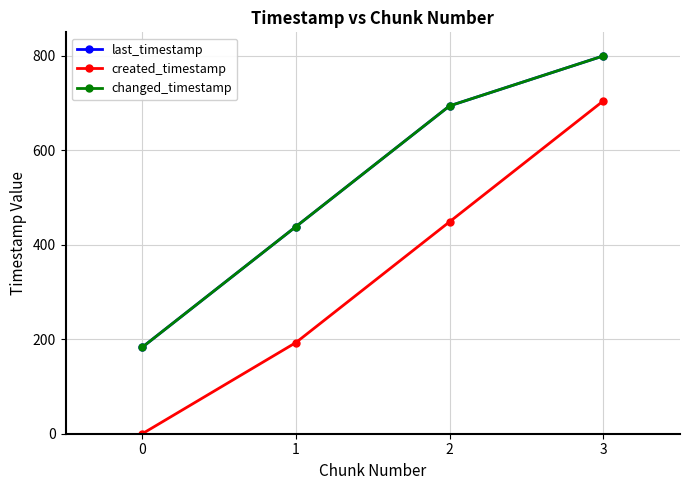

What is the average value of the changed_timestamp series?

529.0